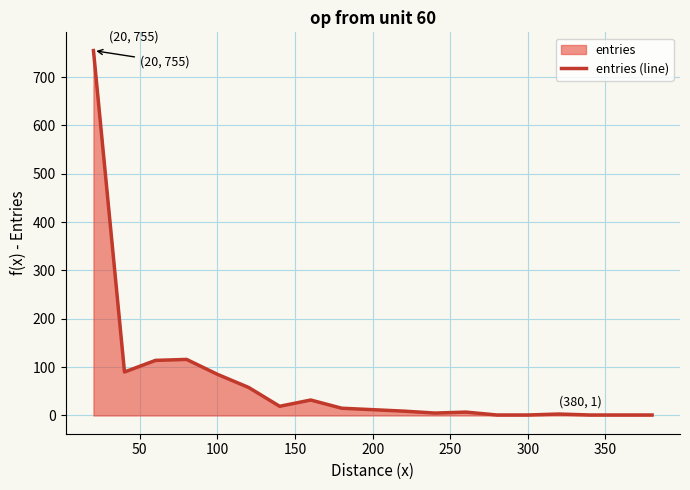

What is the difference between the maximum and minimum values?

754